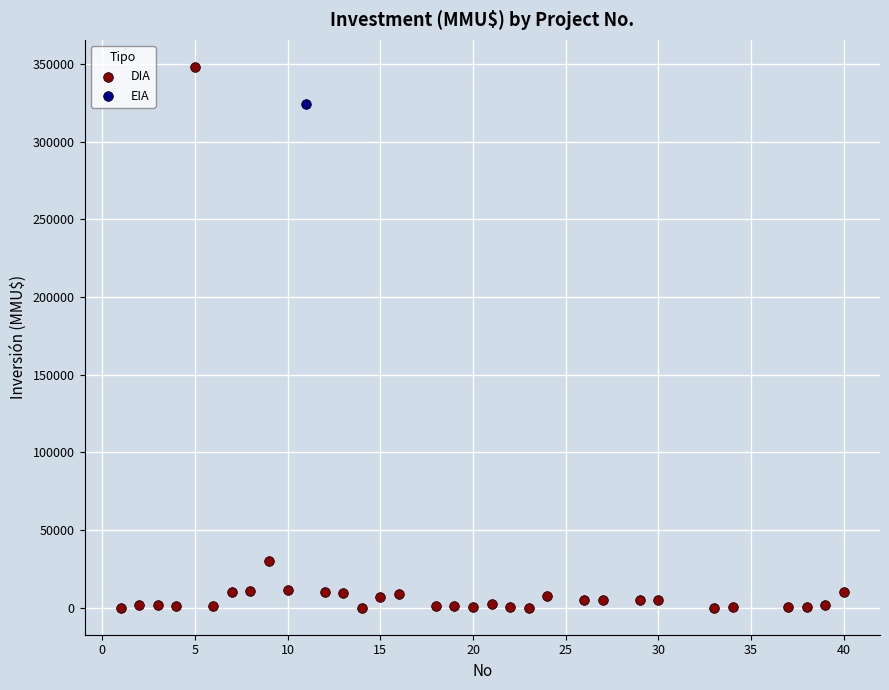

What are all the series names shown in the legend?

DIA, EIA